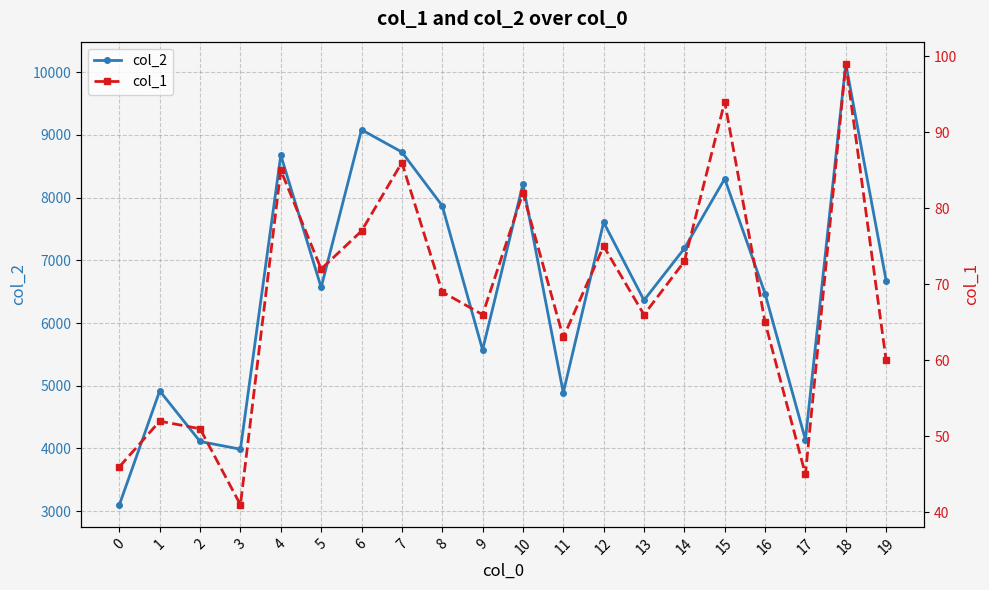

True or false: col_2 and col_1 cross at least once.

False